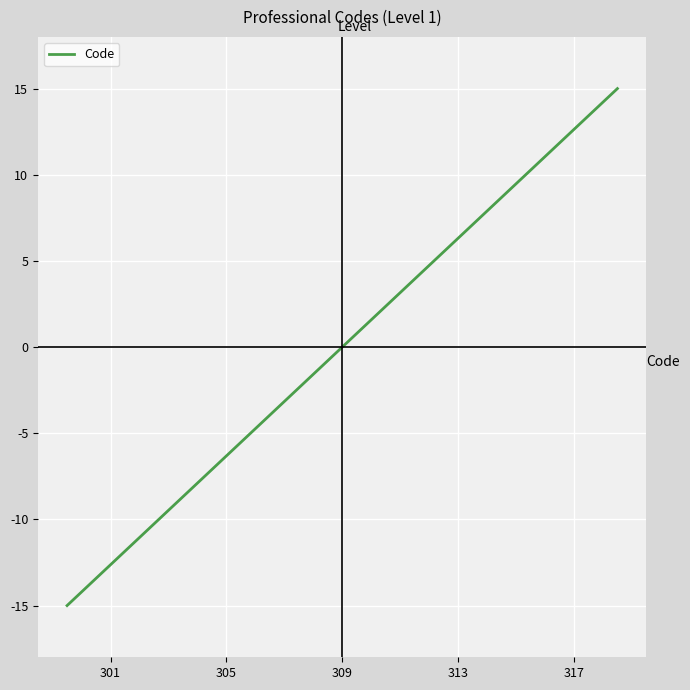

What is the minimum value shown in the chart?

-15.0